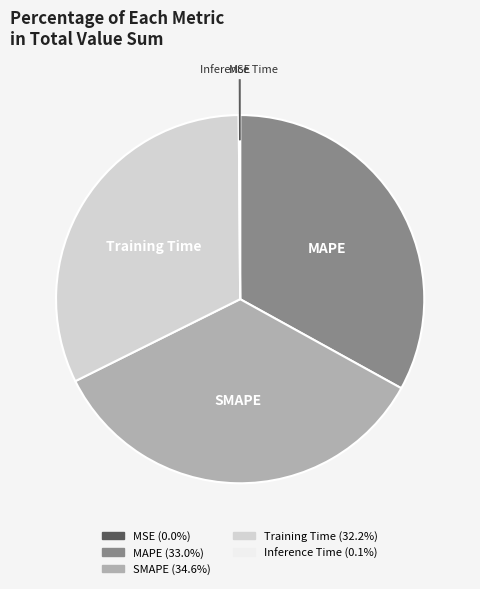

Which slice is the largest?

SMAPE